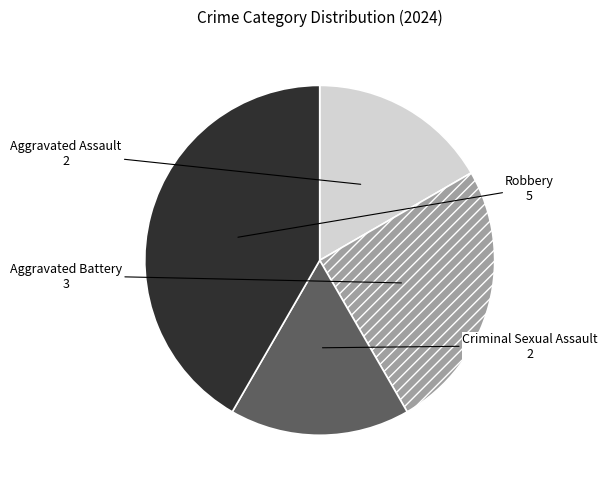

Is there a majority slice in this chart?

No